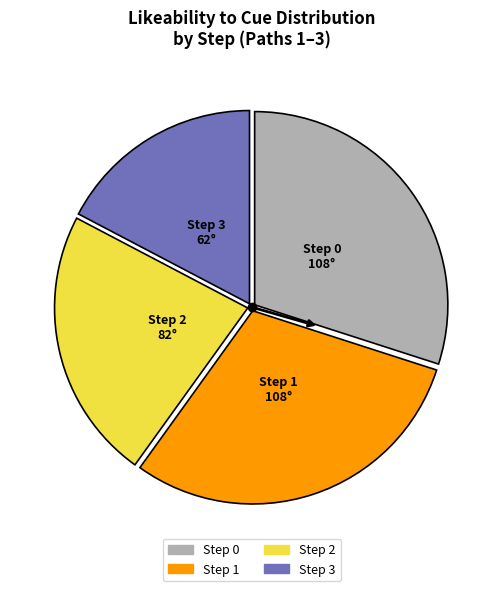

Is there any slice that represents more than half of the pie?

No